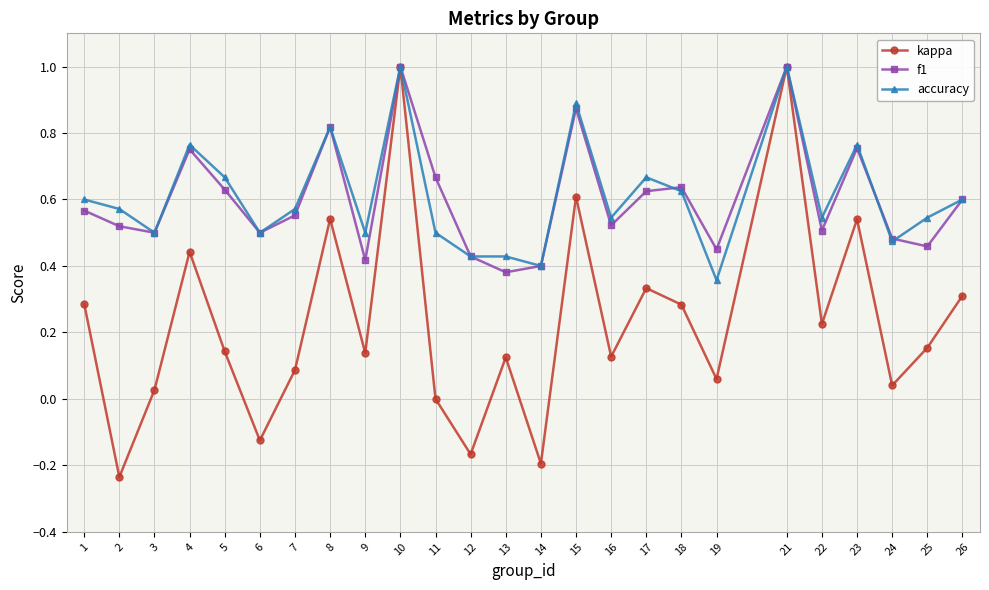

The value of accuracy at 8 is 0.2. True or false?

False